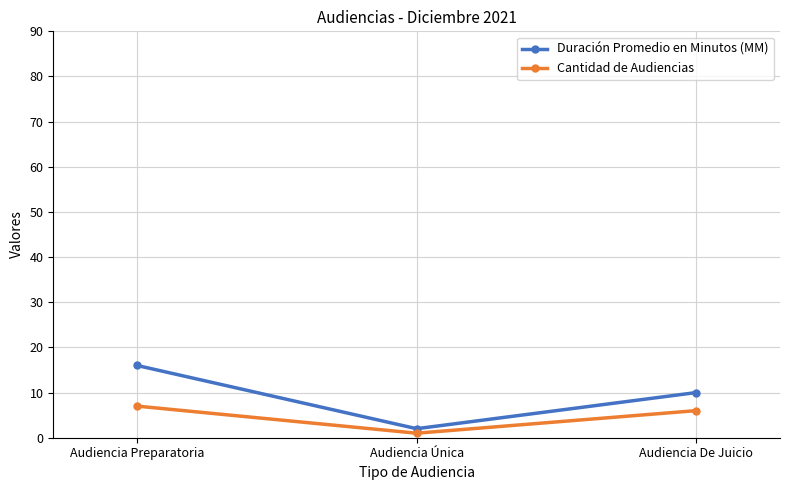

Is the value of Duración Promedio en Minutos (MM) at Audiencia Preparatoria greater than the value of Cantidad de Audiencias at Audiencia Preparatoria?

Yes